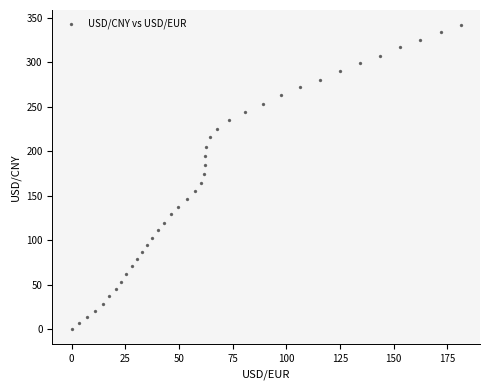

What is the range of Y values (max minus min)?

341.7